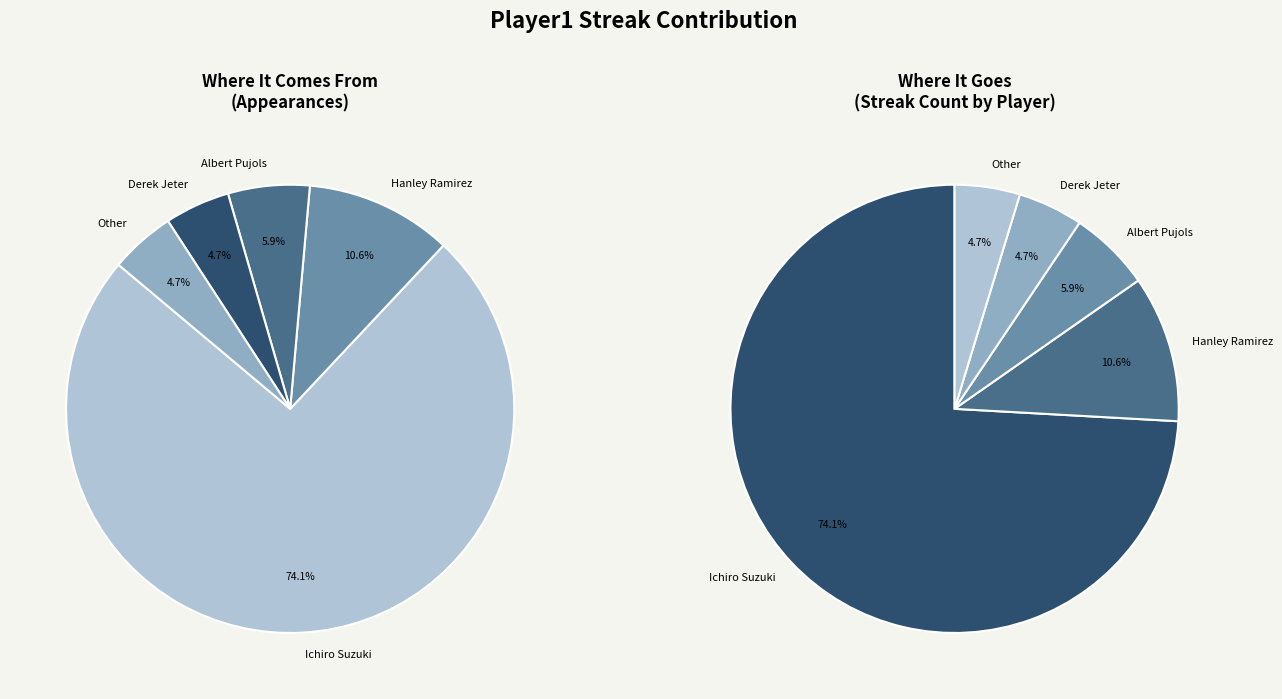

To the nearest percent, what is the difference between the largest and smallest slice percentages?

69%